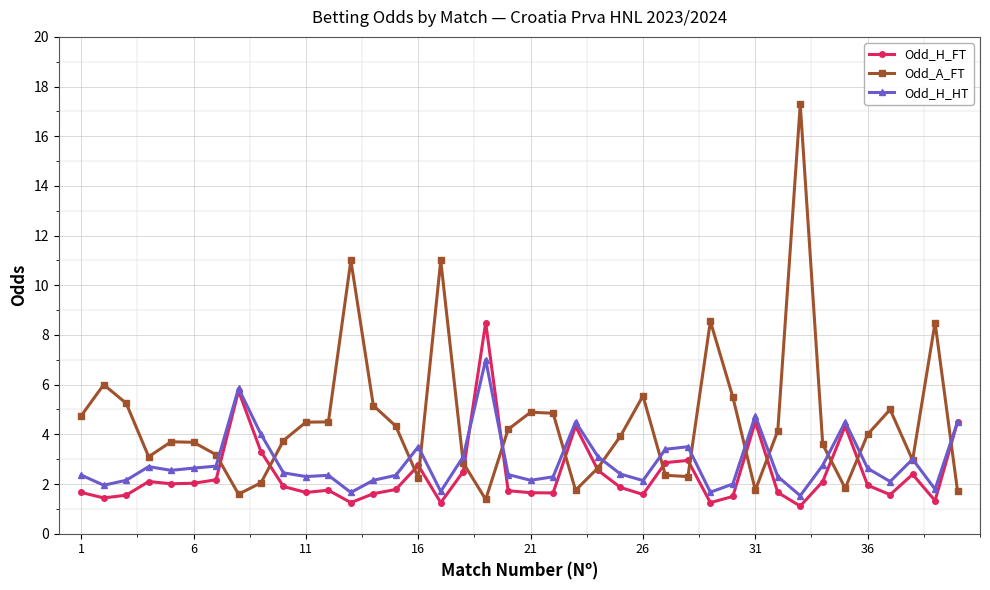

Which series has the largest total across all categories?

Odd_A_FT